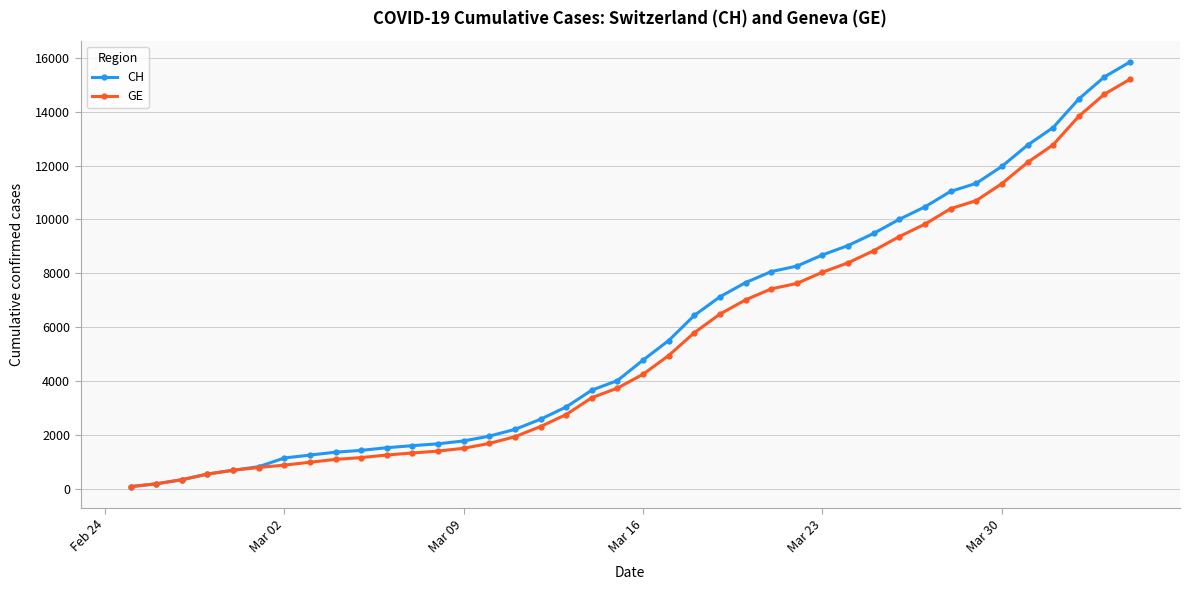

What is the maximum value shown in the chart?

15850